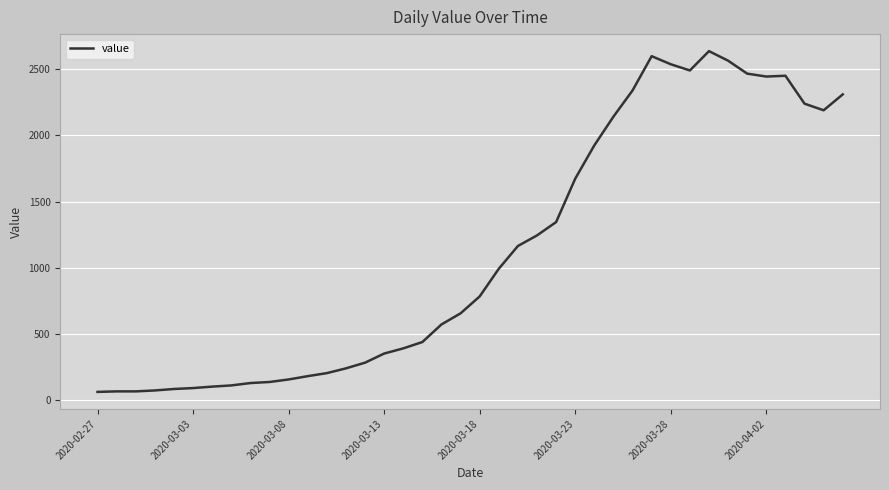

What is the smallest value displayed?

61